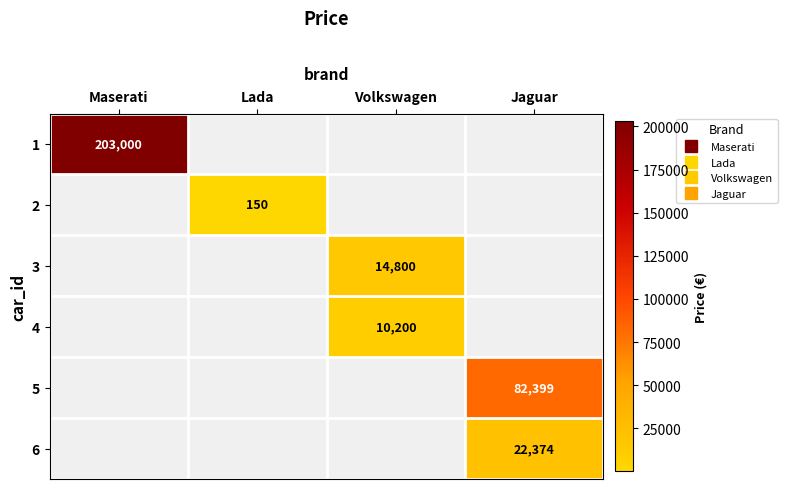

At which category is the sum across all series the highest?

Maserati